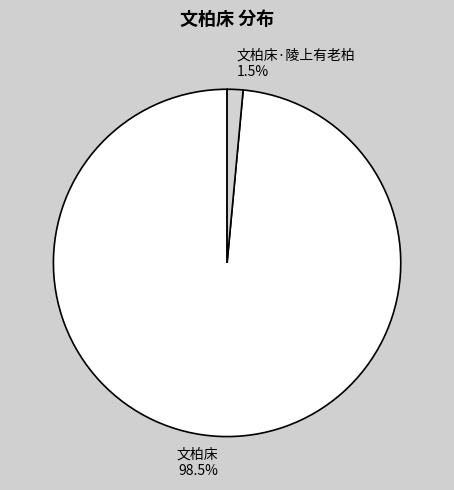

Which slice is the smallest?

文柏床·陵上有老柏